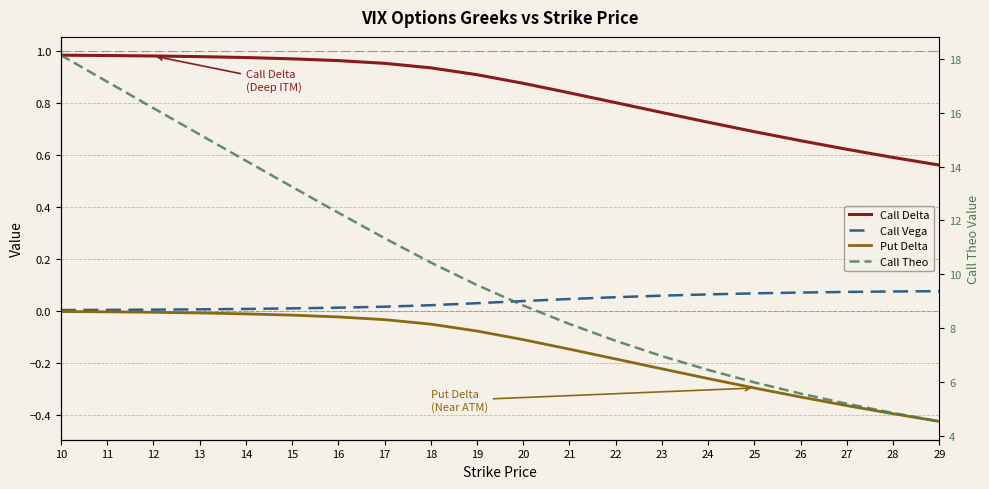

Reading left to right, list all the values displayed in this chart.

Call Delta: 10=1.0	11=1.0	12=1.0	13=1.0	14=1.0	15=1.0	16=1.0	17=1.0	18=0.9	19=0.9	20=0.9	21=0.8	22=0.8	23=0.8	24=0.7	25=0.7	26=0.7	27=0.6	28=0.6	29=0.6
Call Vega: 10=0.0	11=0.0	12=0.0	13=0.0	14=0.0	15=0.0	16=0.0	17=0.0	18=0.0	19=0.0	20=0.0	21=0.0	22=0.1	23=0.1	24=0.1	25=0.1	26=0.1	27=0.1	28=0.1	29=0.1
Put Delta: 10=-0.0	11=-0.0	12=-0.0	13=-0.0	14=-0.0	15=-0.0	16=-0.0	17=-0.0	18=-0.1	19=-0.1	20=-0.1	21=-0.1	22=-0.2	23=-0.2	24=-0.3	25=-0.3	26=-0.3	27=-0.4	28=-0.4	29=-0.4
Call Theo: 10=18.1	11=17.1	12=16.2	13=15.2	14=14.2	15=13.2	16=12.3	17=11.3	18=10.4	19=9.6	20=8.8	21=8.2	22=7.5	23=7.0	24=6.5	25=6.0	26=5.6	27=5.2	28=4.9	29=4.6